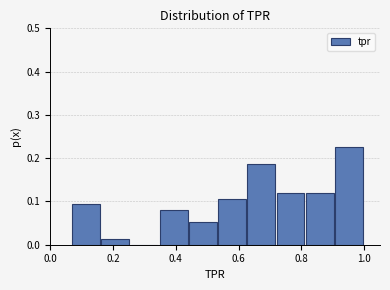

Reading left to right, transcribe this chart: for each bar, give the range it covers on the x-axis and its height. Neither the bar edges nor the heights are printed on the chart, so give them approximately, as read against the axes.

0.08 to 0.16: 0.09
0.16 to 0.26: 0.01
0.26 to 0.34: 0
0.34 to 0.44: 0.08
0.44 to 0.54: 0.05
0.54 to 0.62: 0.11
0.62 to 0.72: 0.19
0.72 to 0.82: 0.12
0.82 to 0.90: 0.12
0.90 to 1.00: 0.23